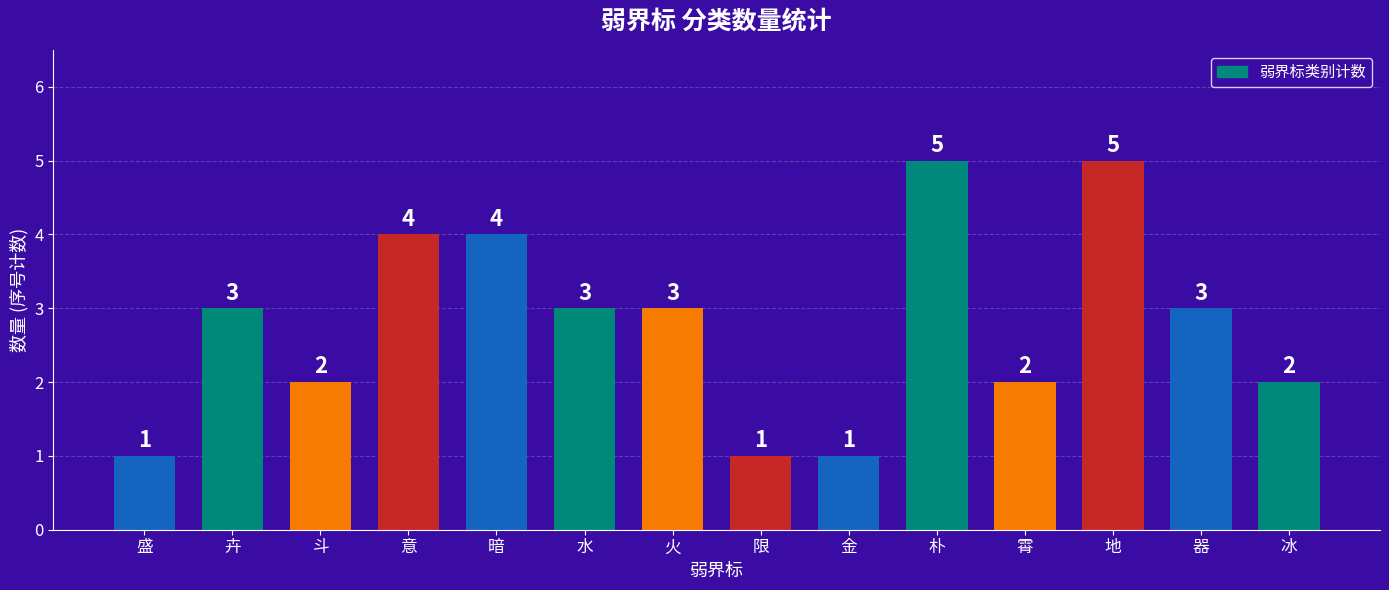

What is the difference between the maximum and minimum values?

4